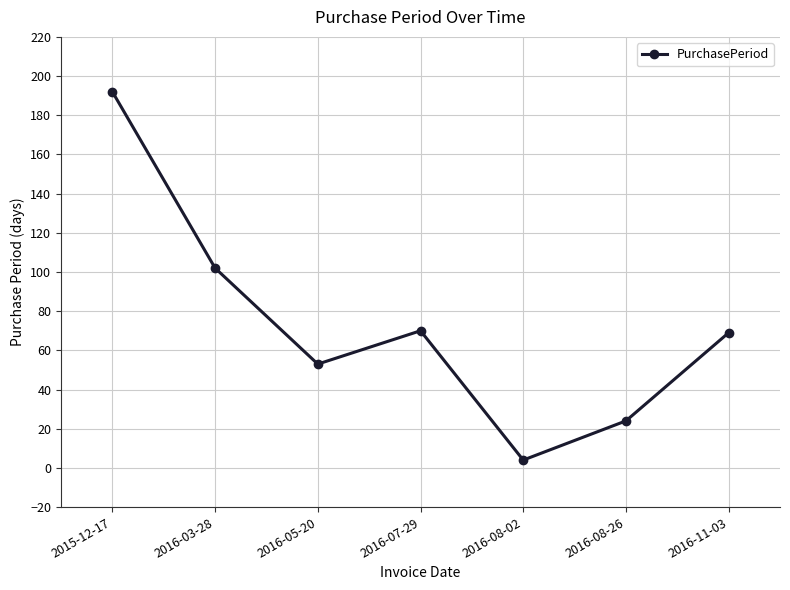

How many points are lower than both their immediate neighbors (excluding endpoints)?

2